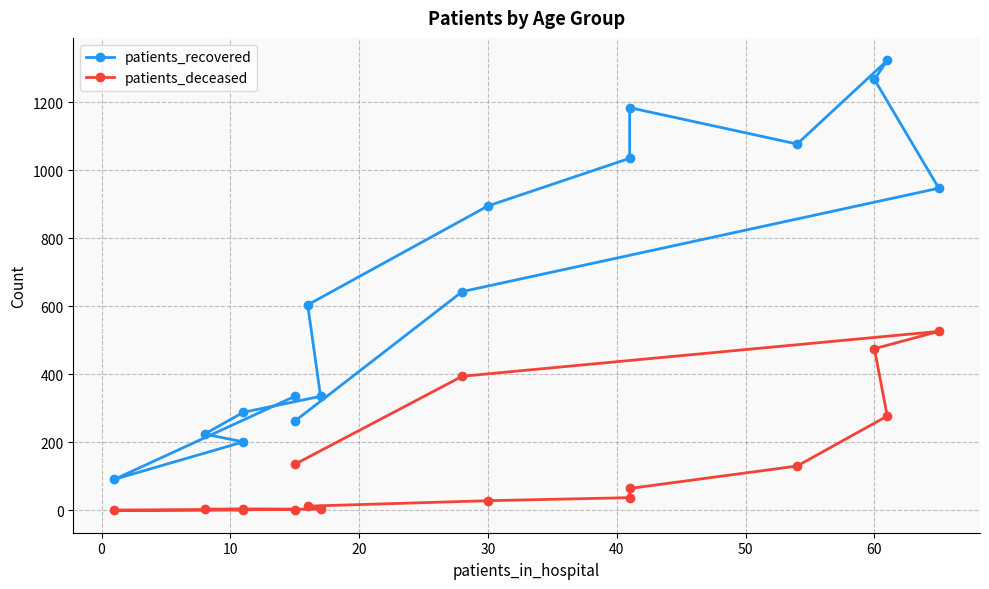

How many data points in patients_deceased are above 37?

7